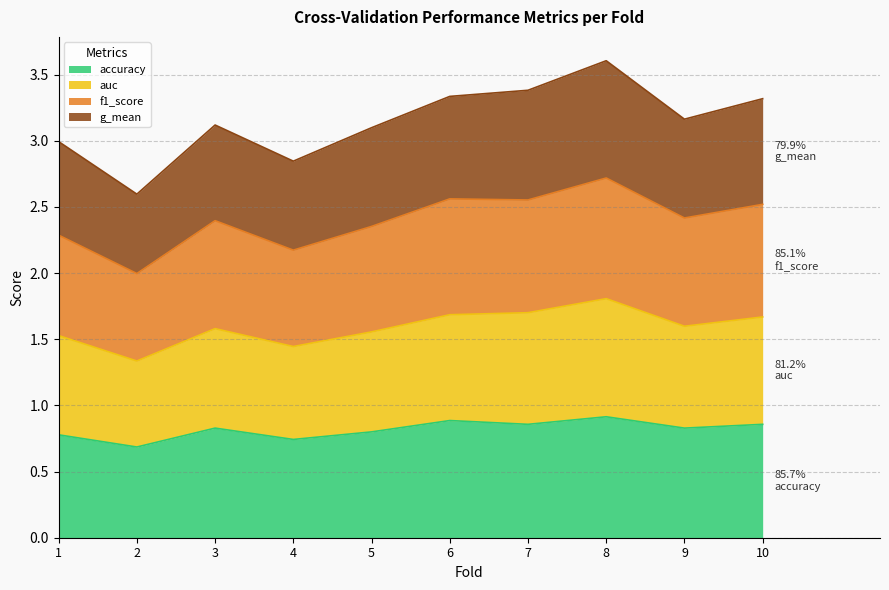

What is the total value across all series at 8?

3.6